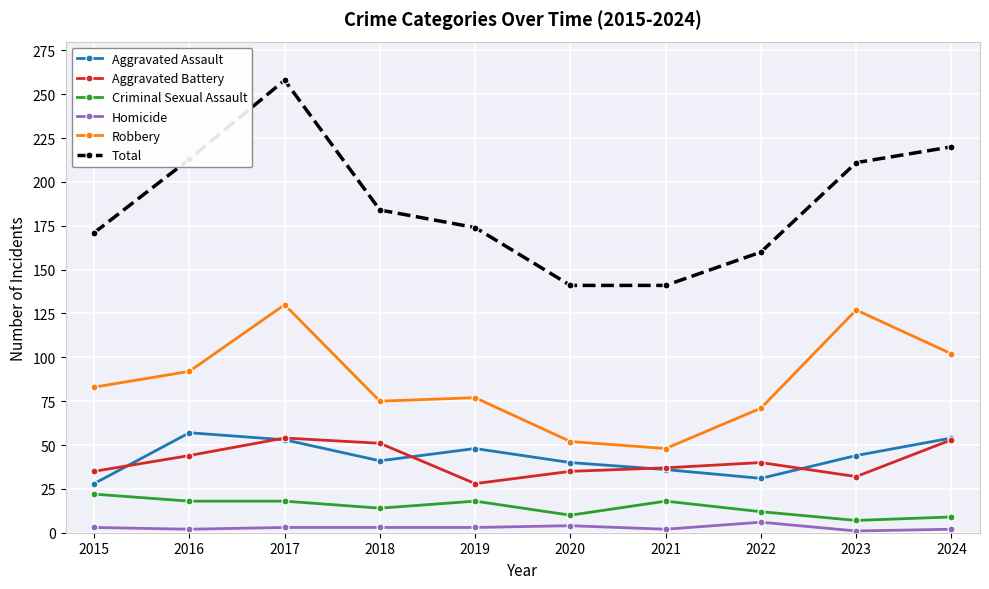

At which category does Aggravated Assault reach its first local peak?

2016